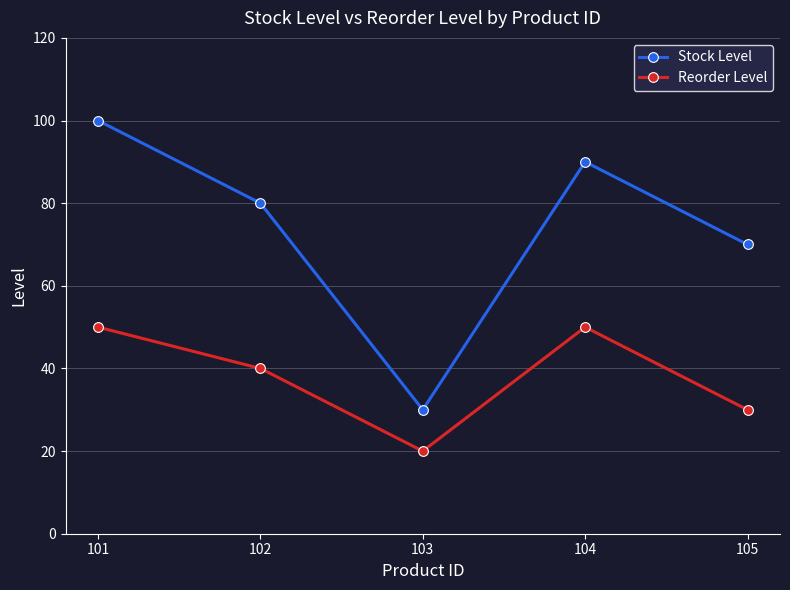

How many values in the Reorder Level series are below 40?

2